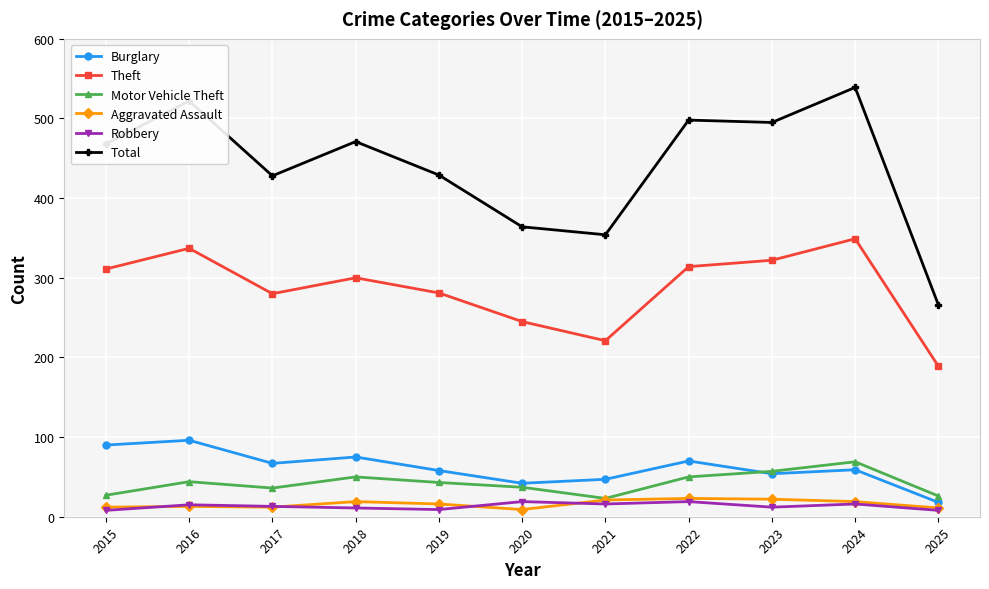

Between 2016 and 2025, which series saw the biggest shift?

Total